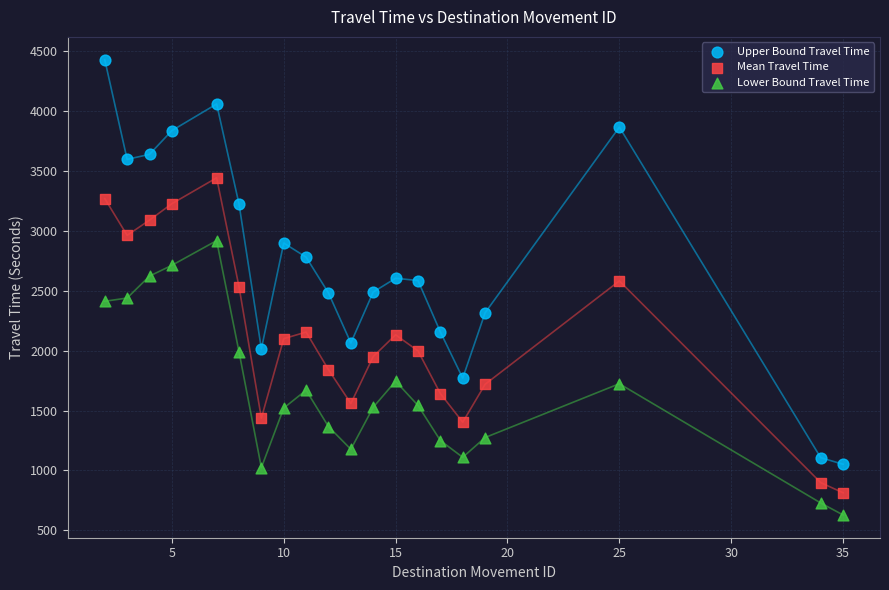

Which series contains the highest Y value?

Upper Bound Travel Time